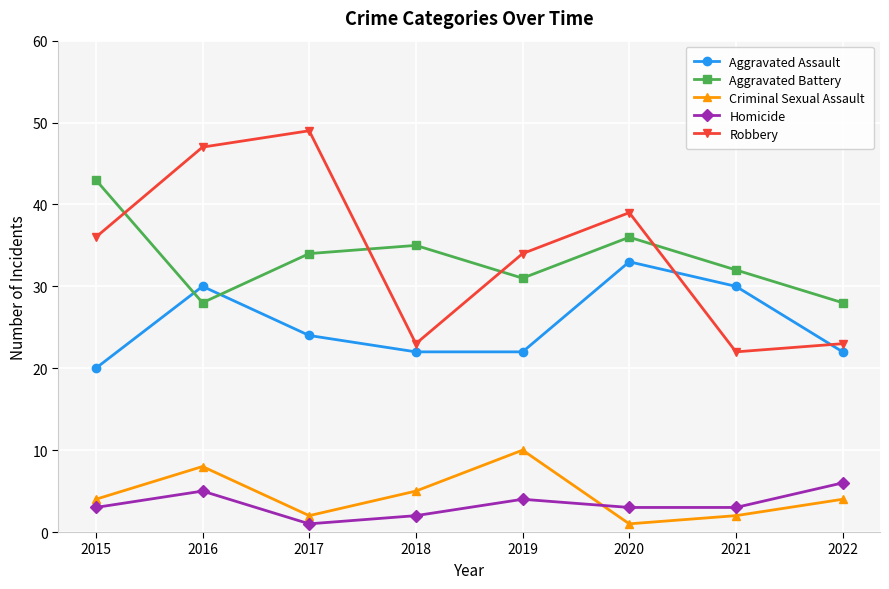

The Robbery series shows 56 at 2020. True or false?

False